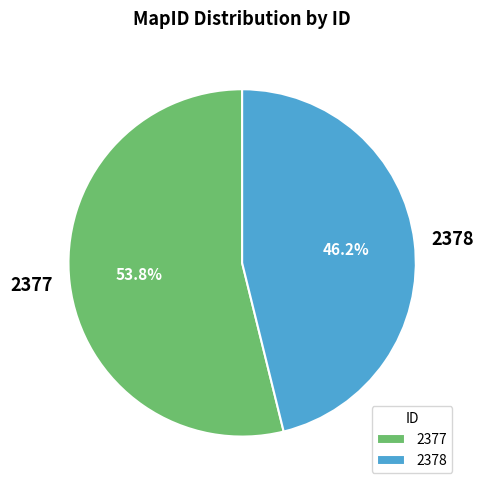

How much of the chart is everything except 2377?

46.2%